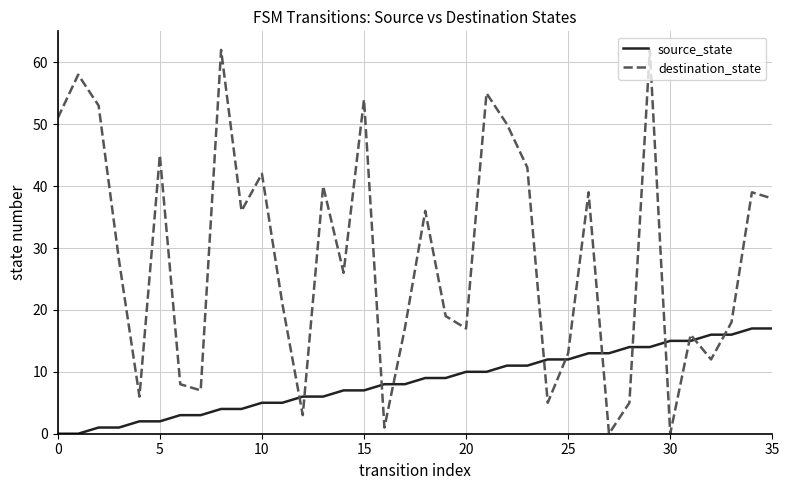

Which series ends up on top after the final intersection of destination_state and source_state?

destination_state